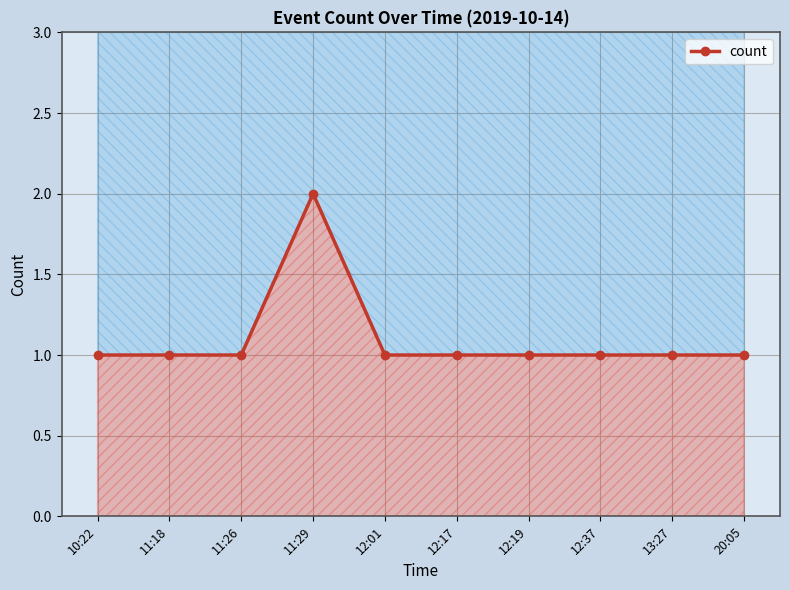

What is the value of the 1st point from the left?

1